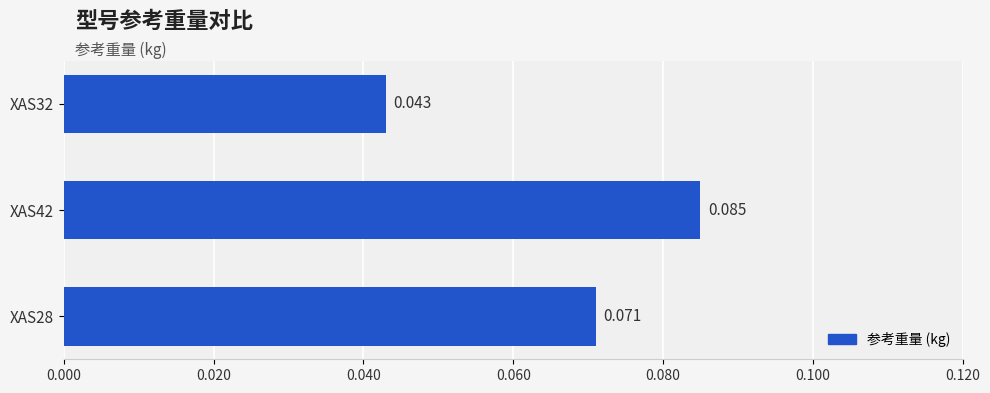

Are the bars horizontal?

Yes